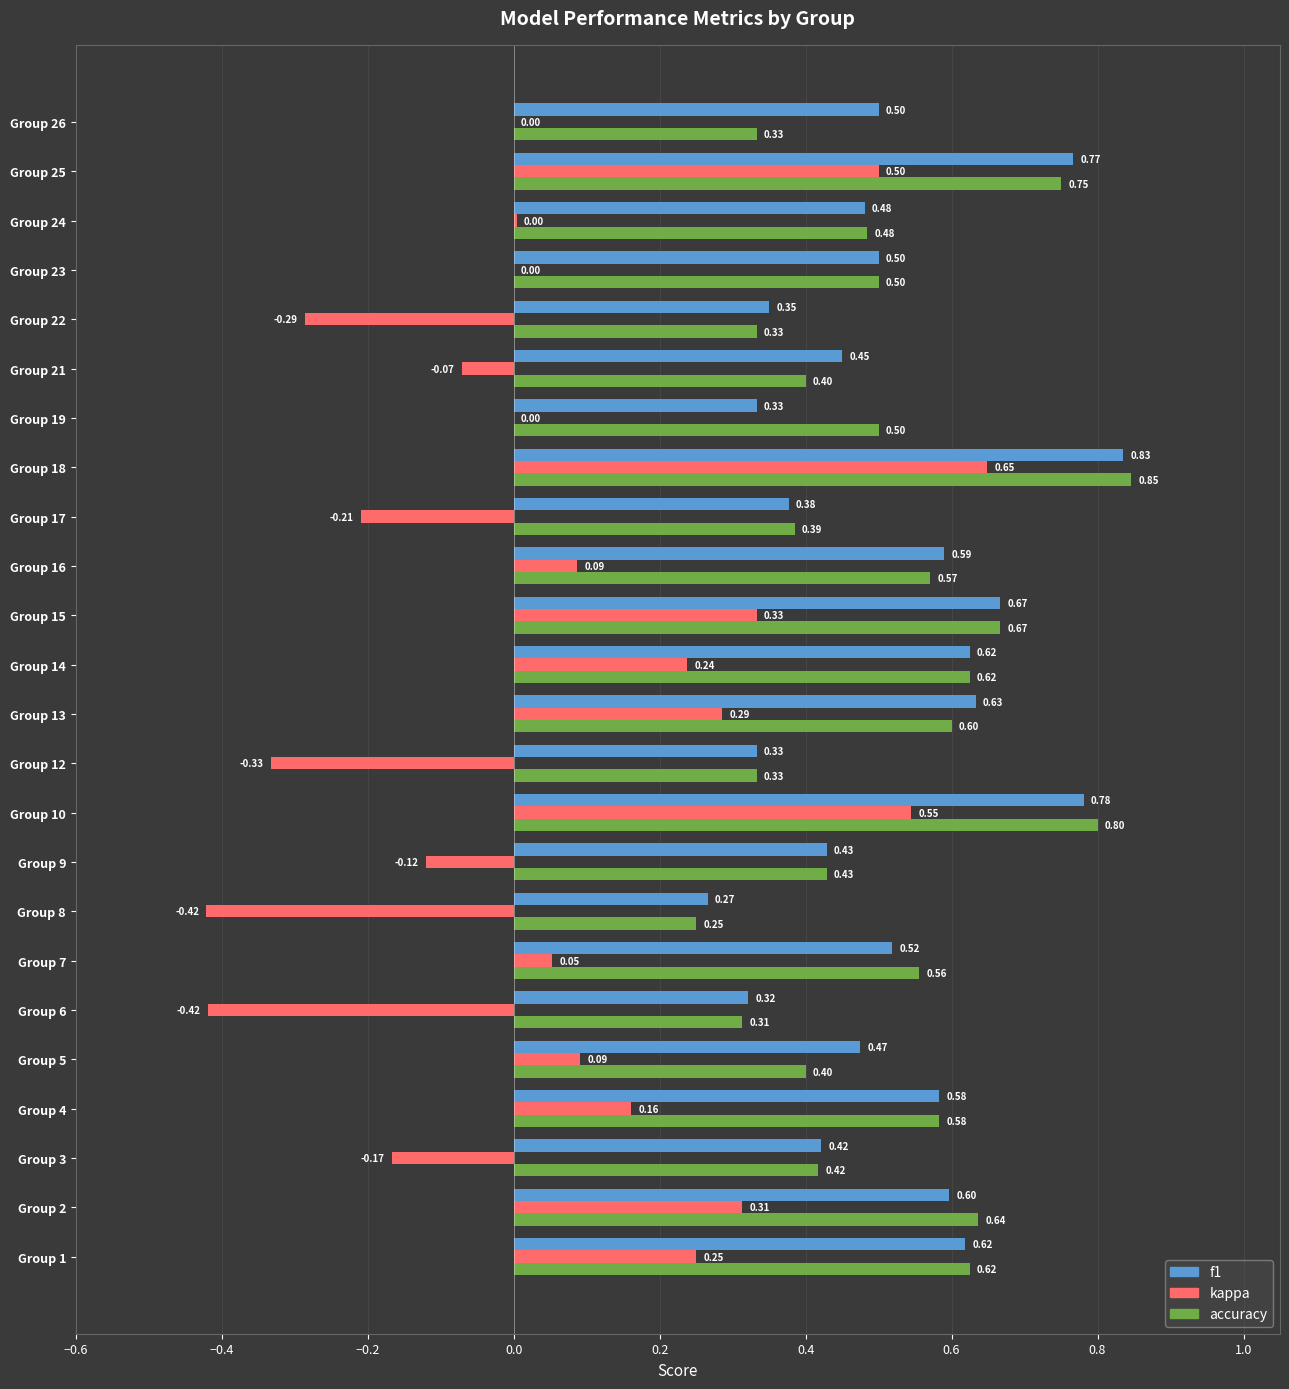

Is the value of kappa at Group 23 greater than the value of accuracy at Group 12?

No